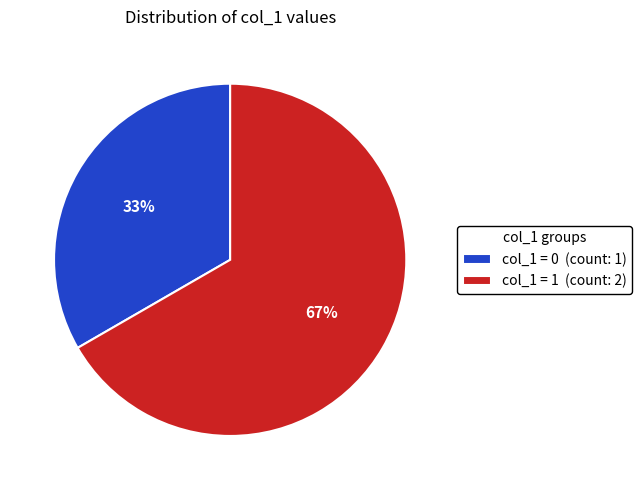

To the nearest percent, what is the average slice percentage?

50%